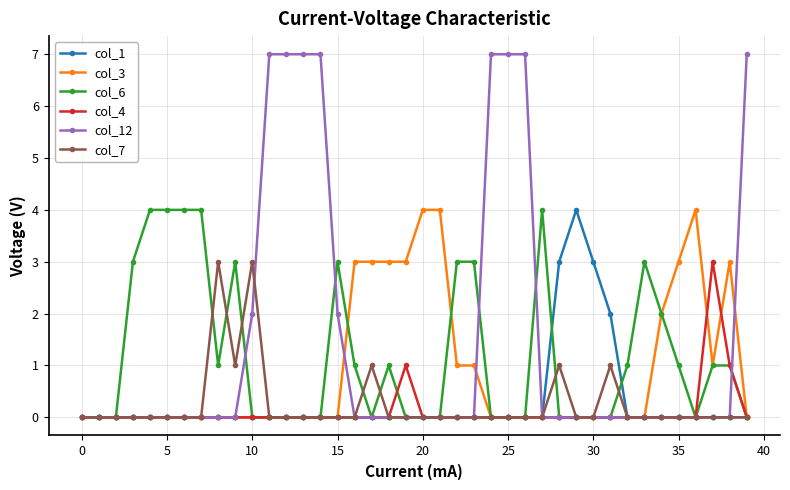

Which series has the largest total across all categories?

col_12